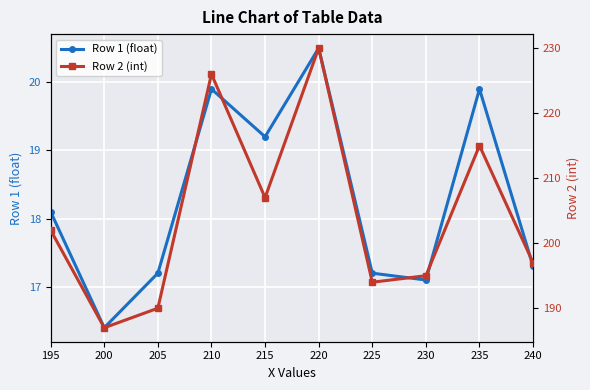

What is the spread (max minus min) of values at 220?

209.5